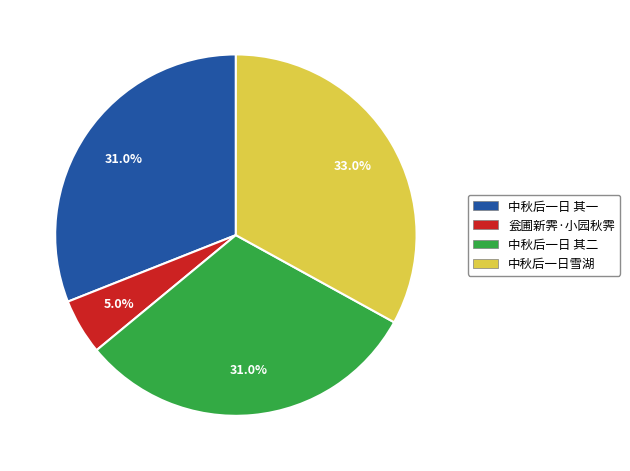

Do 瓮圃新霁·小园秋霁 and 中秋后一日 其二 together represent more than half of the pie?

No